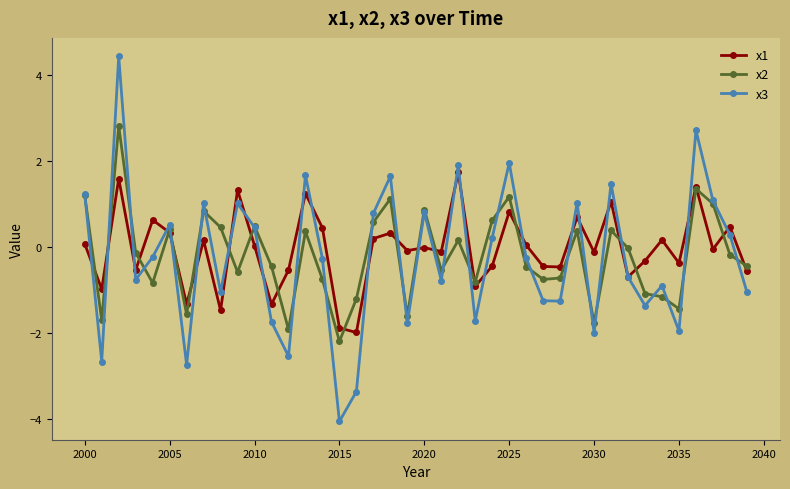

What is the value of the x1 point at the 7th from the left?

-1.3